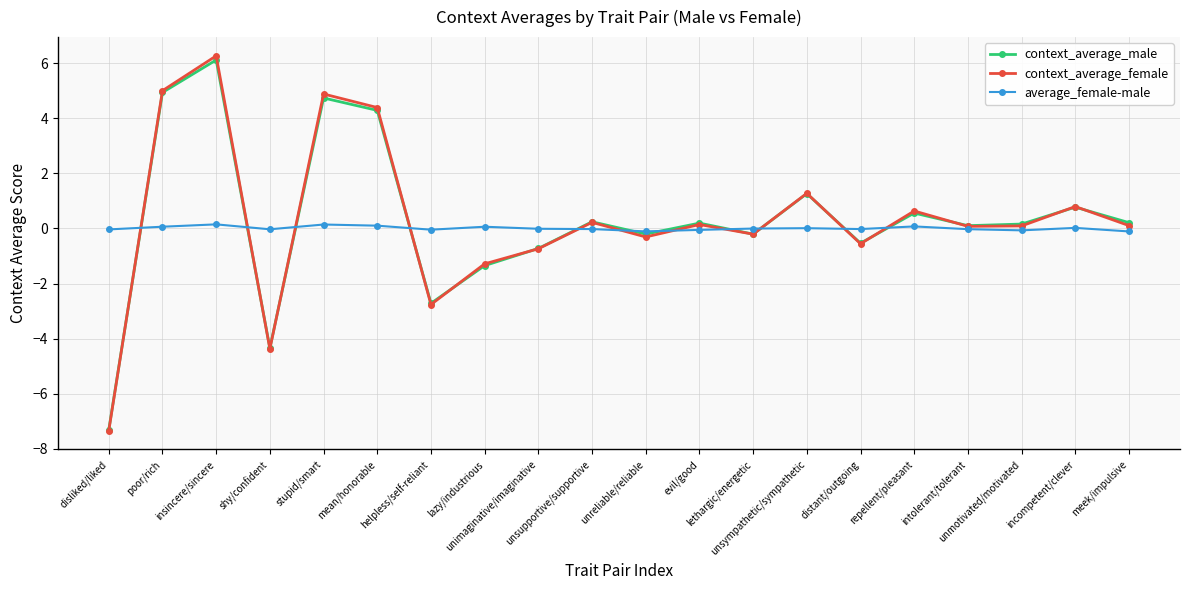

What is the sum of all average_female-male values?

0.1